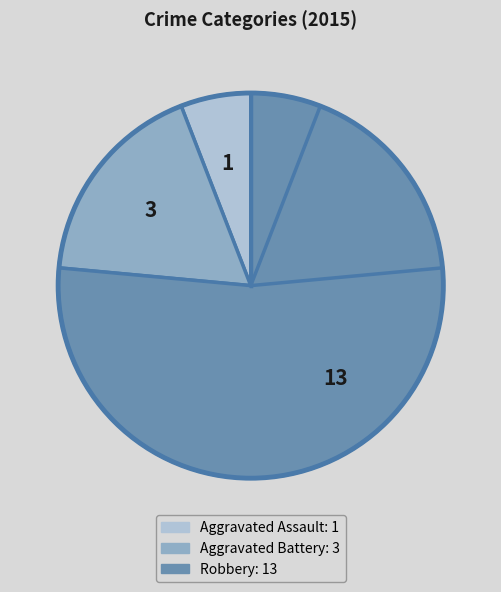

Which slice is the smallest?

Aggravated Assault